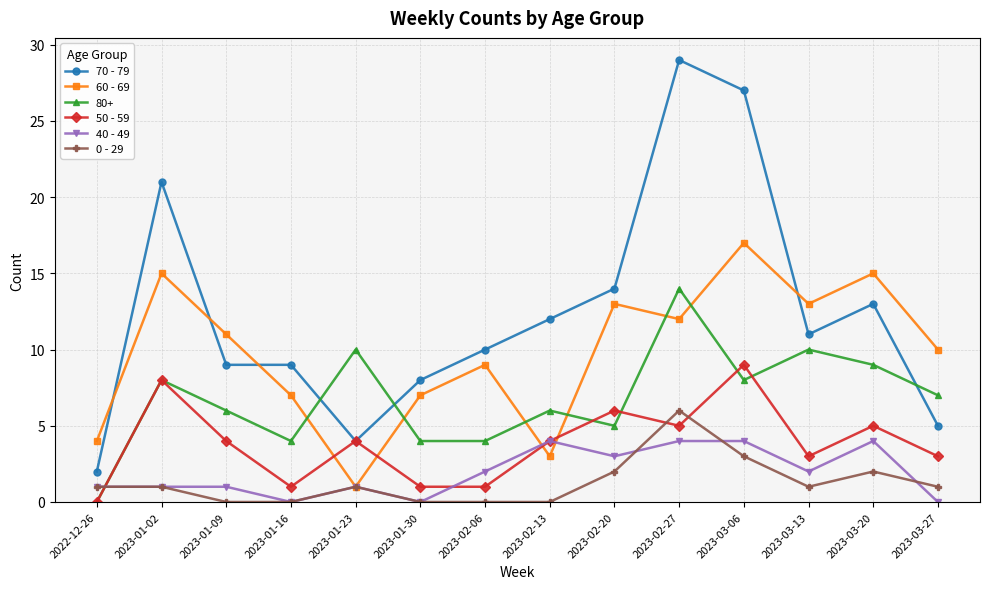

Is it true that 40 - 49 equals 0 at 2023-01-16?

True